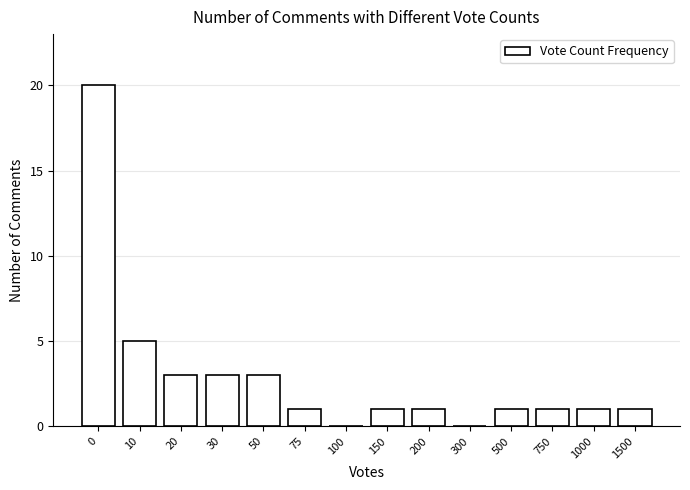

Reading left to right, extract all data points from this chart.

0=20	10=5	20=3	30=3	50=3	75=1	100=0	150=1	200=1	300=0	500=1	750=1	1000=1	1500=1